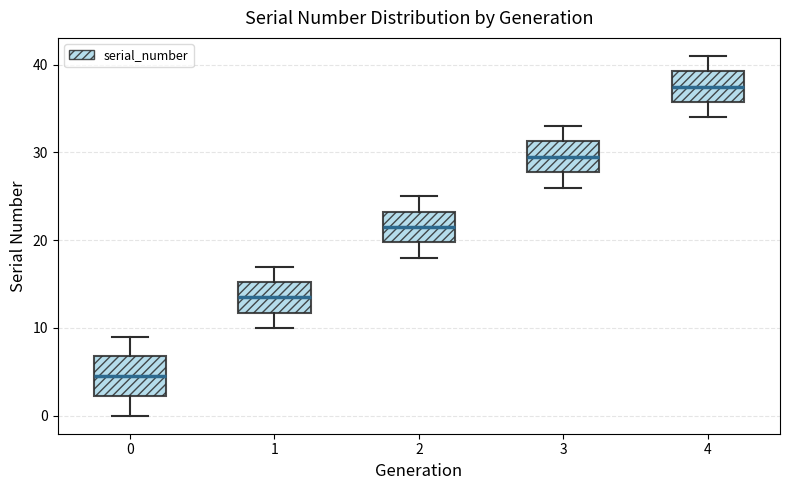

Which box's median line is the lowest?

0